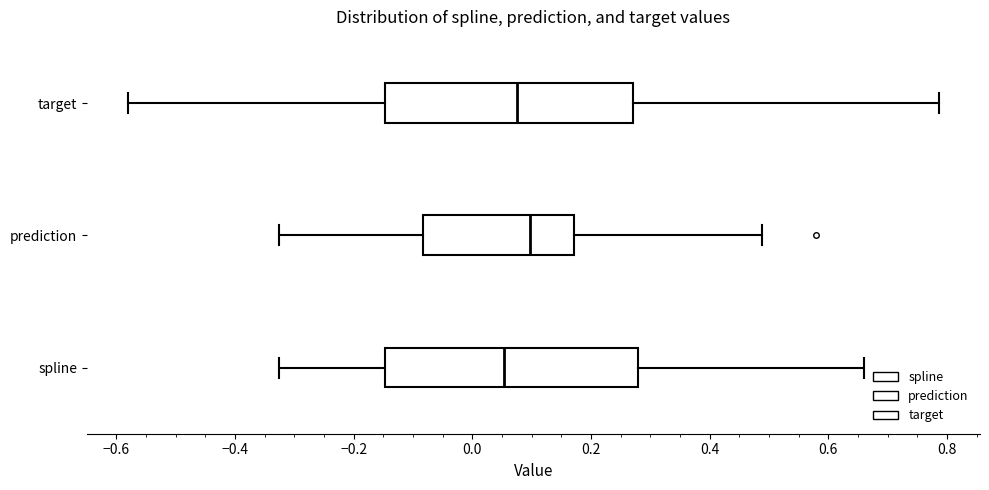

Which box has the furthest to the right median line?

prediction